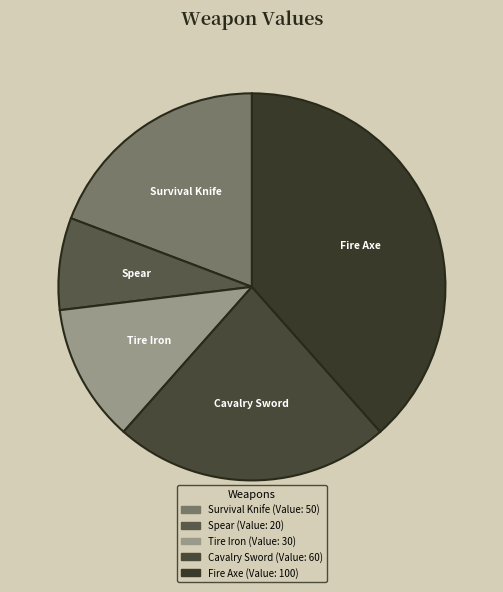

Is the sum of Fire Axe and Survival Knife greater than half?

Yes